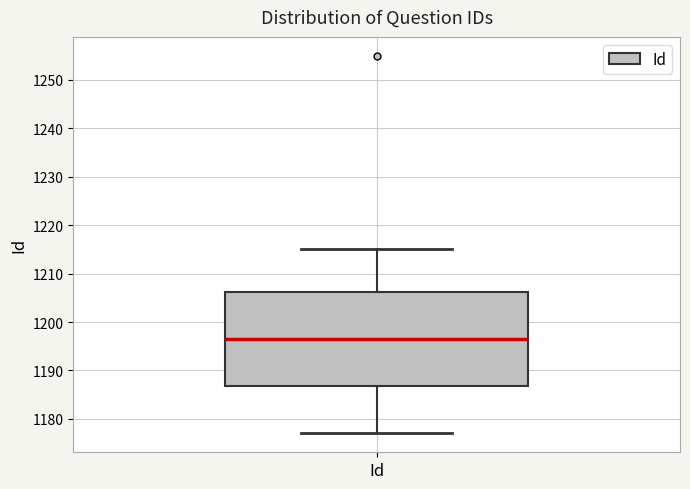

Transcribe this box plot: give where the median line is, the range the box spans, and where the two whiskers end, as read against the y-axis. The values are not printed on the chart, so give them approximately, as read against the axis.

median 1197, box 1187 to 1206, whiskers 1177 to 1215